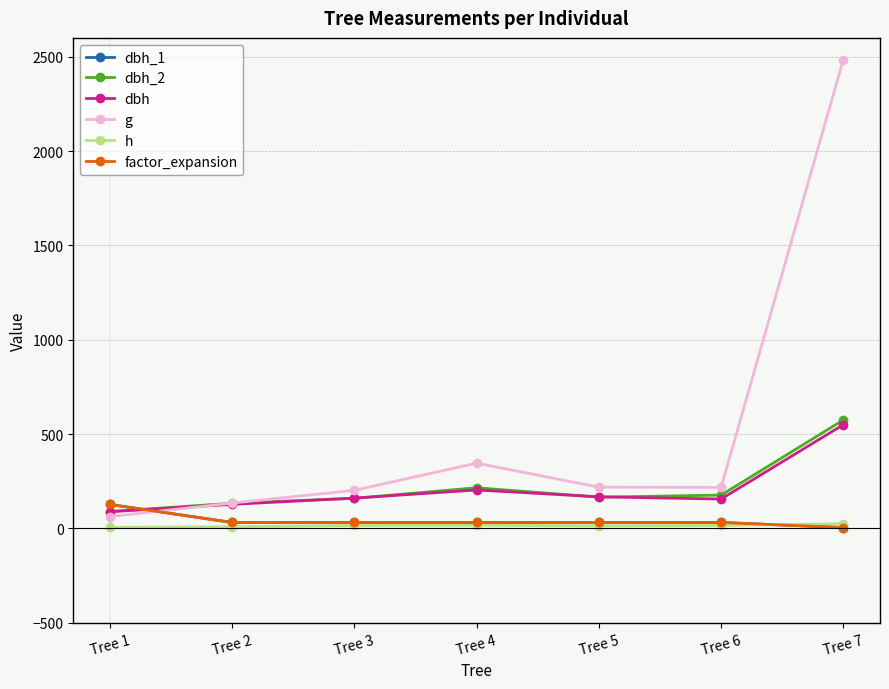

Which category has the lowest value in the factor_expansion series?

Tree 7